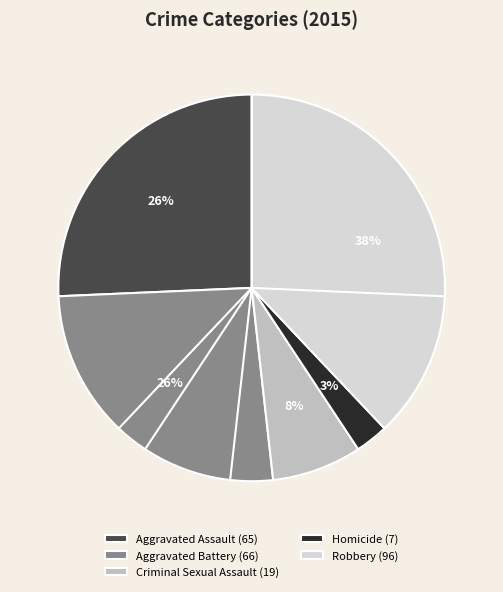

Do Criminal Sexual Assault (19) and Homicide (7) together represent more than half of the pie?

No